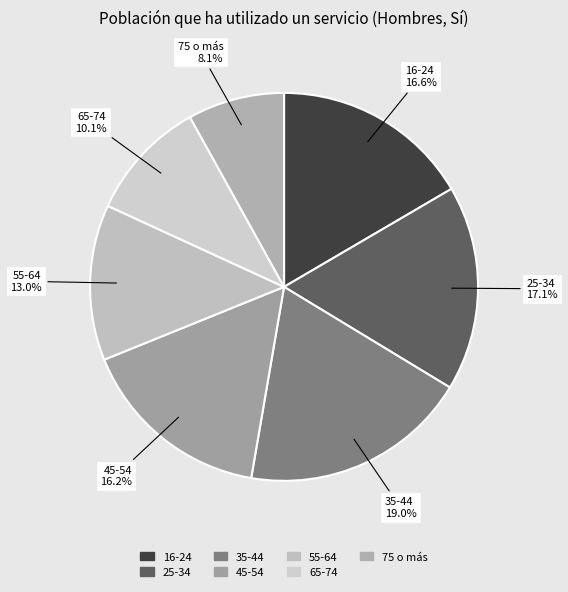

What percentage is the 35-44 slice, to the nearest percent?

19%